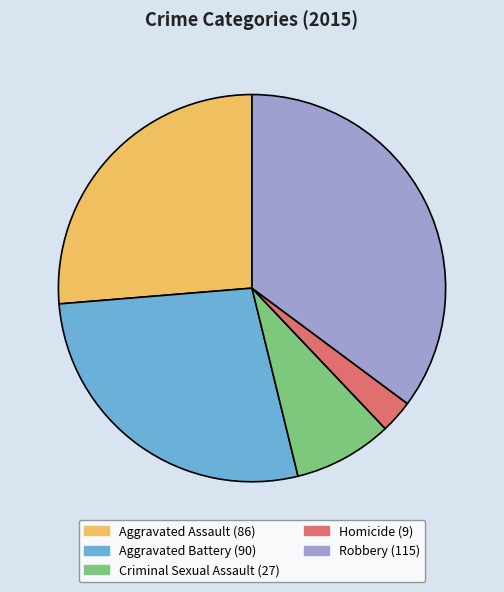

Rank the categories by value from lowest to highest.

Homicide, Criminal Sexual Assault, Aggravated Assault, Aggravated Battery, Robbery